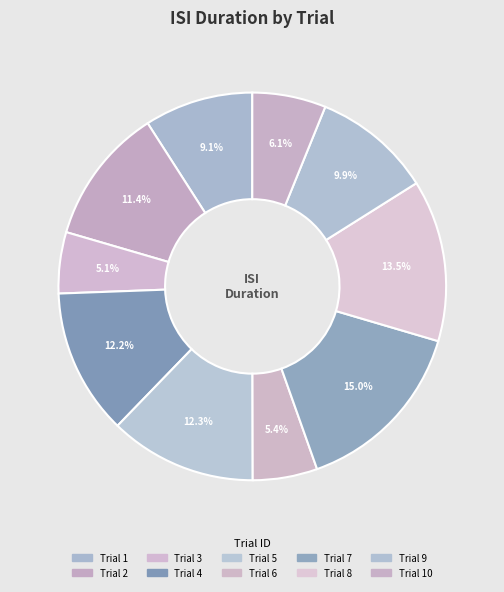

Is there a majority slice in this chart?

No